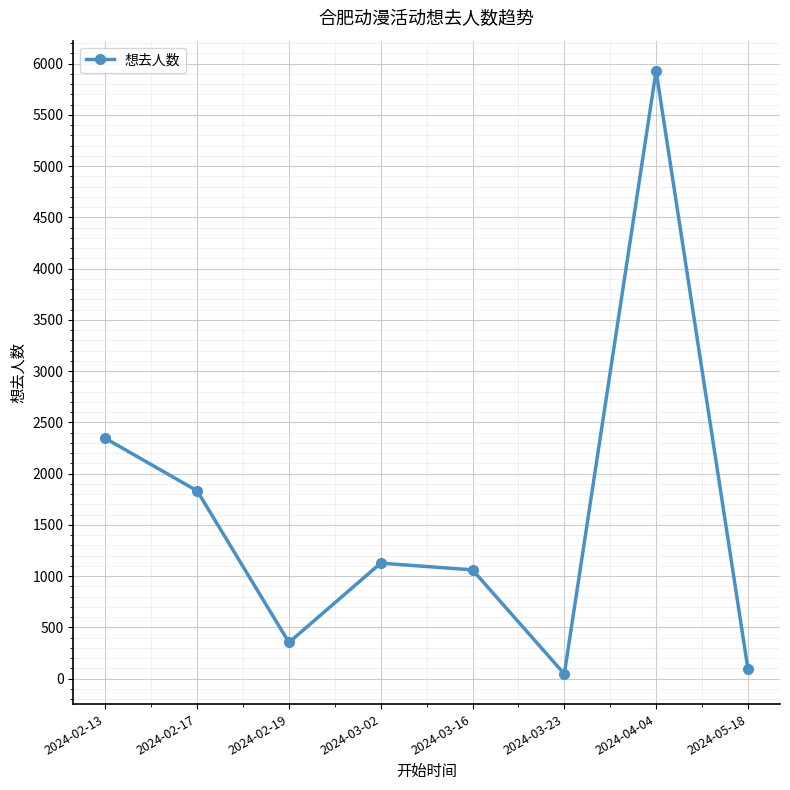

At which category does the chart reach its minimum across all series?

2024-03-23